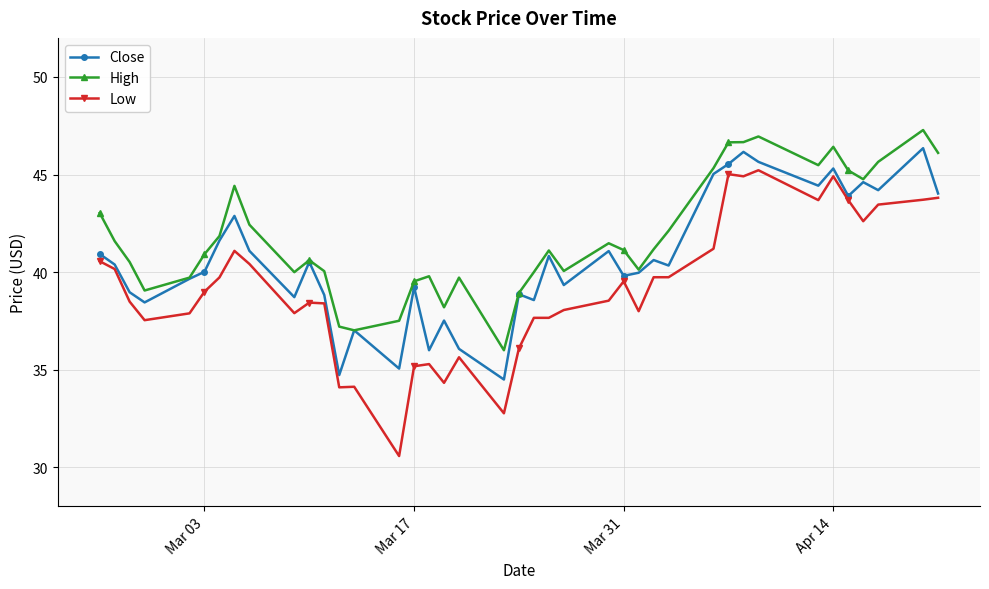

Which series has the largest total across all categories?

High